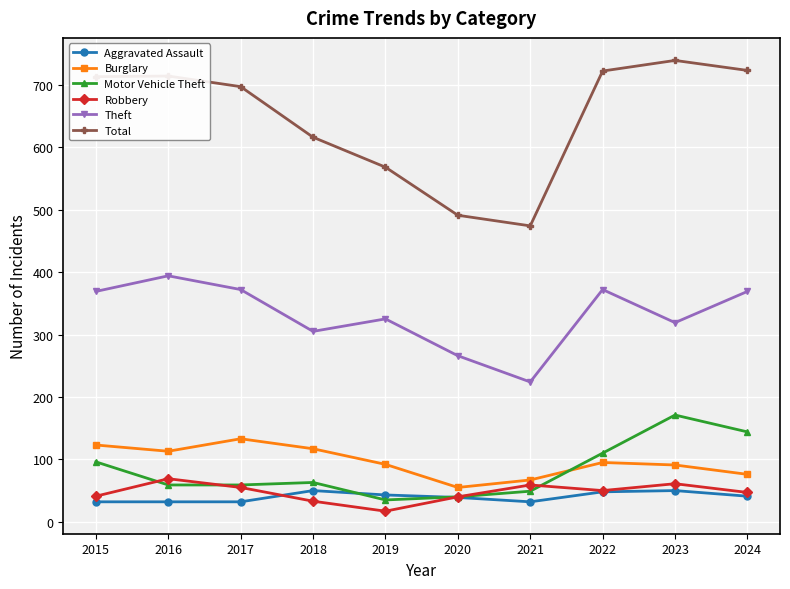

The value of Burglary at 2018 is 117. True or false?

True